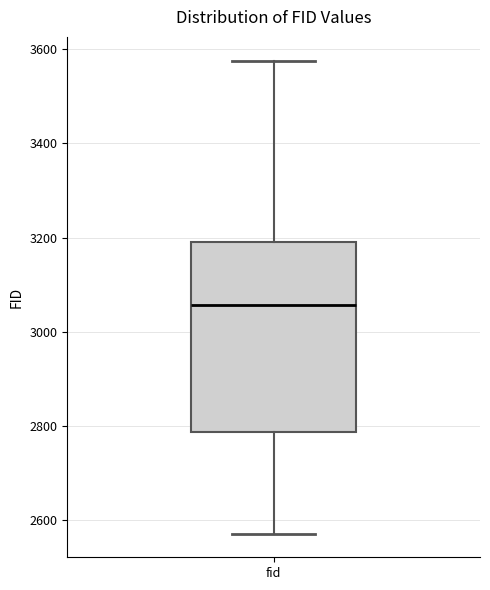

Where does the lower whisker of the box for fid end on the y-axis? The values are not printed on the chart, so give them approximately, as read against the axis.

2580